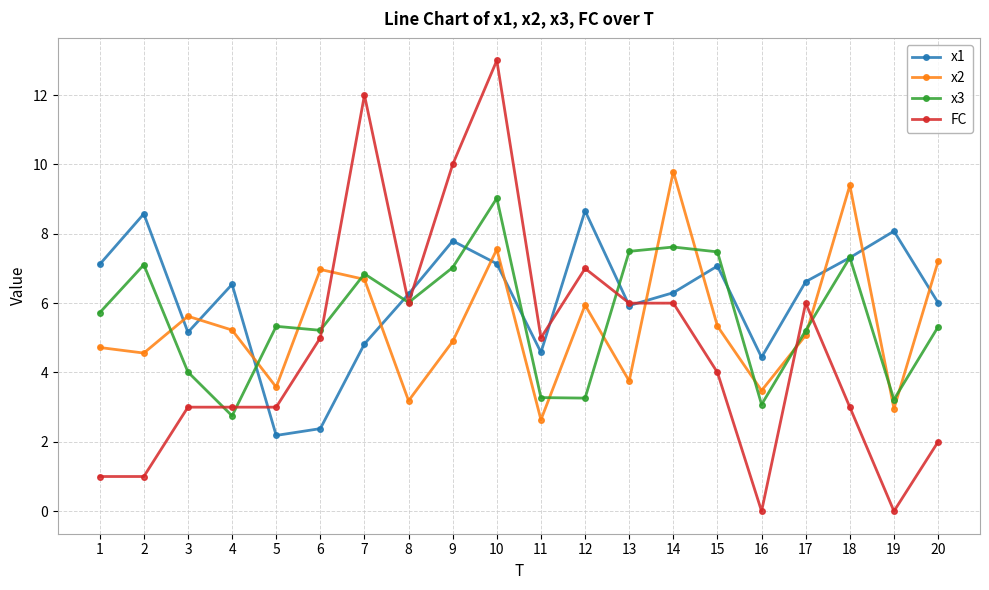

Which series has the widest spread of values?

FC